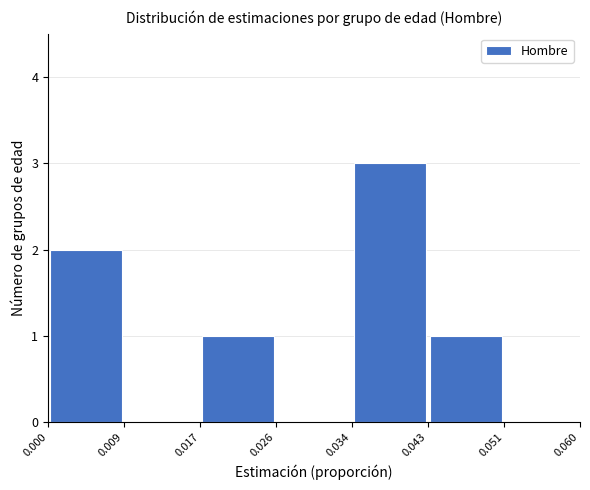

Over which range of the x-axis is the bar tallest?

0.034 to 0.043